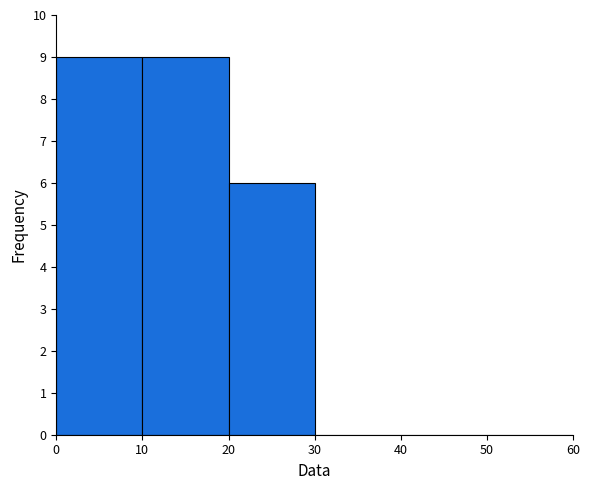

What is the height of the bar covering 10 to 20 on the x-axis? The values are not printed on the chart, so give them approximately, as read against the axis.

9